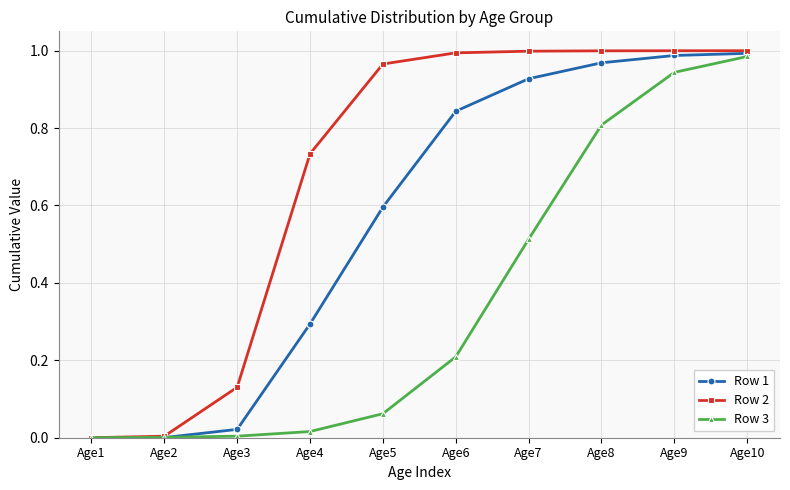

True or false: Row 1 has a value of 1.7 at Age10.

False